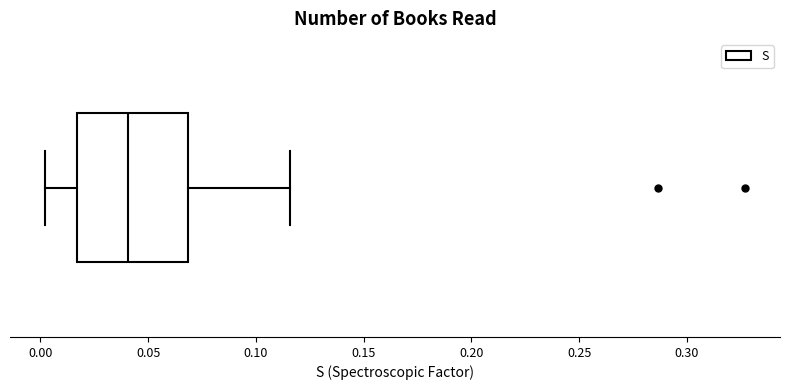

Read this box plot against the x-axis: the position of the median line, the range covered by the box, and the ends of both whiskers. The values are not printed on the chart, so give them approximately, as read against the axis.

median 0.040, box 0.015 to 0.070, whiskers 0.000 to 0.115